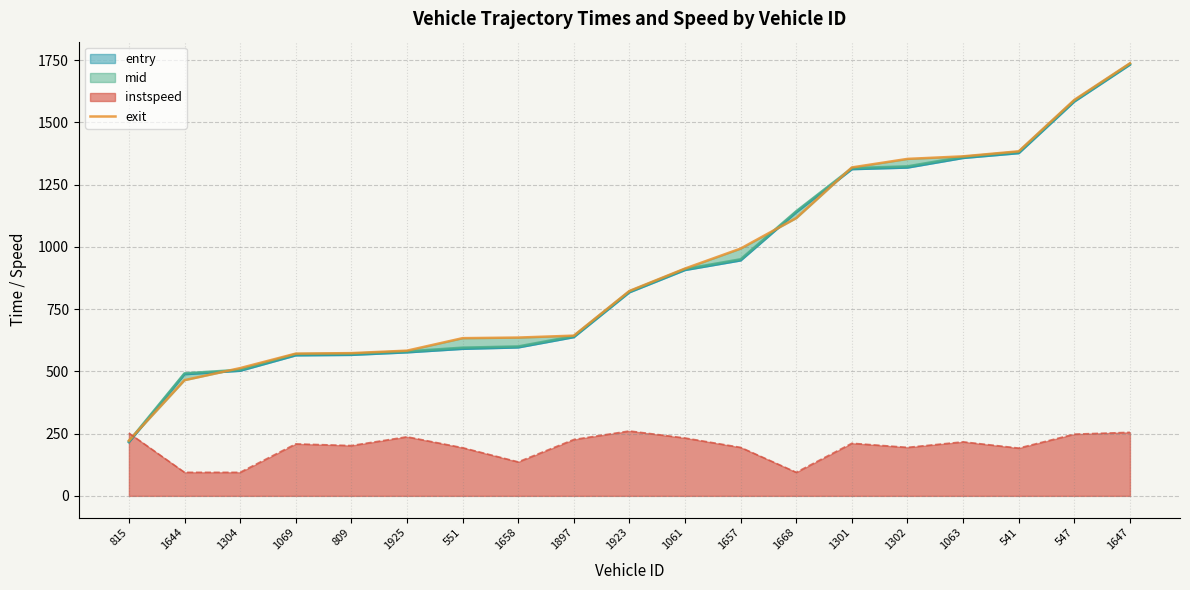

What is the difference between the second highest and minimum values?

1368.2